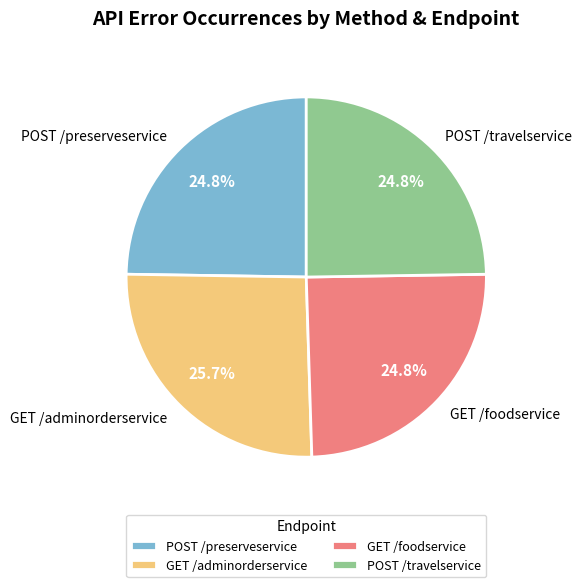

Do GET /foodservice and GET /adminorderservice together represent more than half of the pie?

Yes